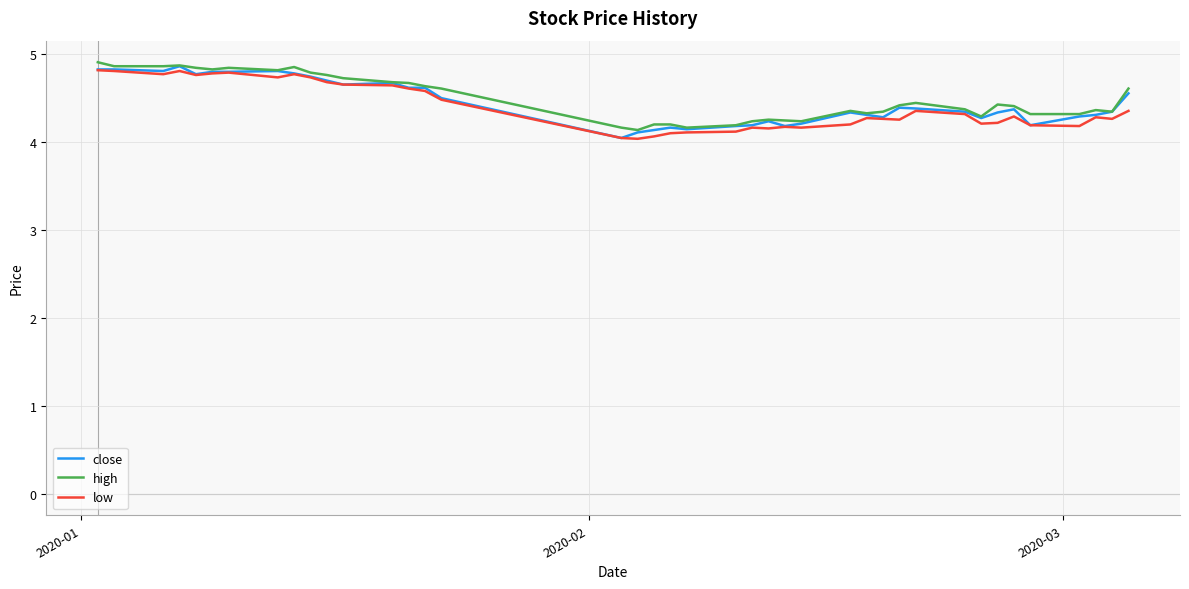

Rank the series by their average value, from lowest to highest.

low, close, high